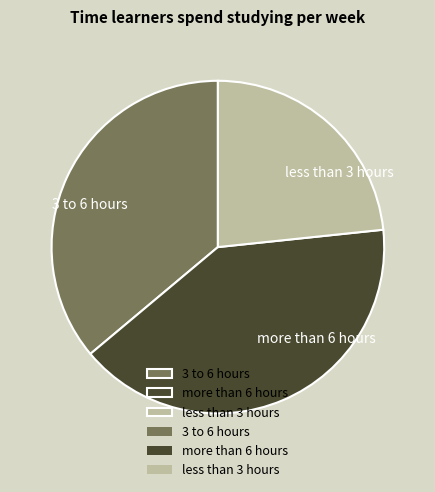

Does less than 3 hours represent more than half of the total?

No